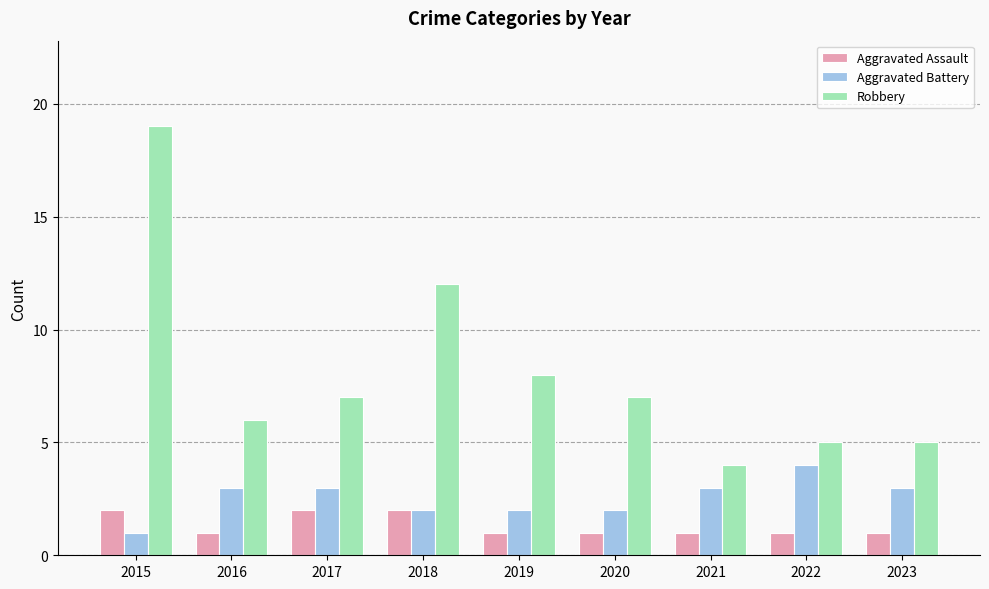

Reading left to right, transcribe all the data shown in this chart.

Aggravated Assault: 2	1	2	2	1	1	1	1	1
Aggravated Battery: 1	3	3	2	2	2	3	4	3
Robbery: 19	6	7	12	8	7	4	5	5